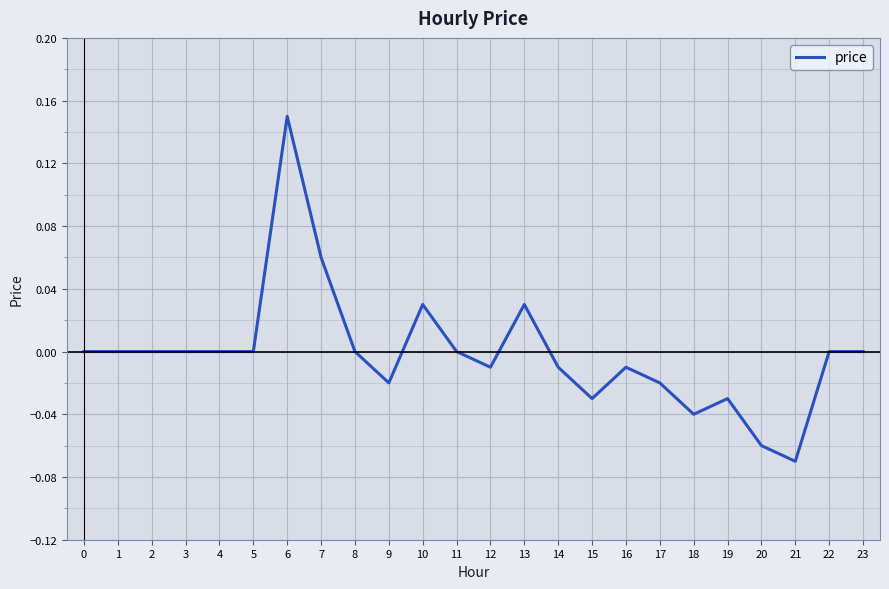

Which has a higher value, 6 or 8?

6